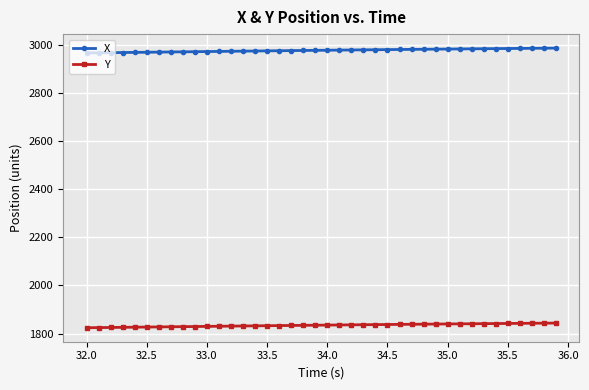

What is the value of the Y point at the 15th from the left?

1832.1